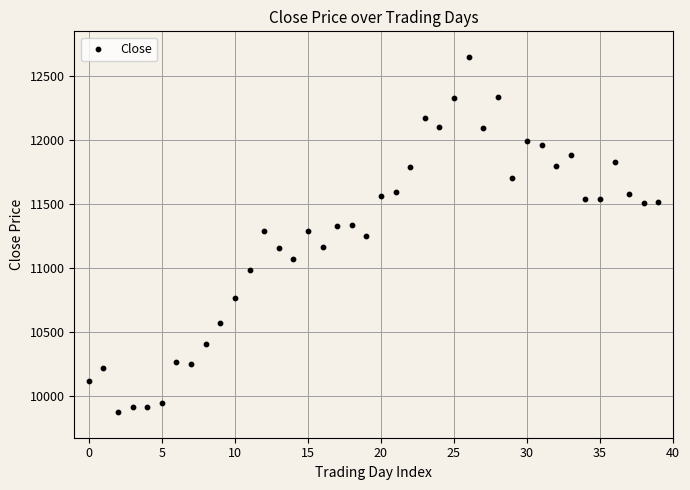

What is the range of Y values (max minus min)?

2780